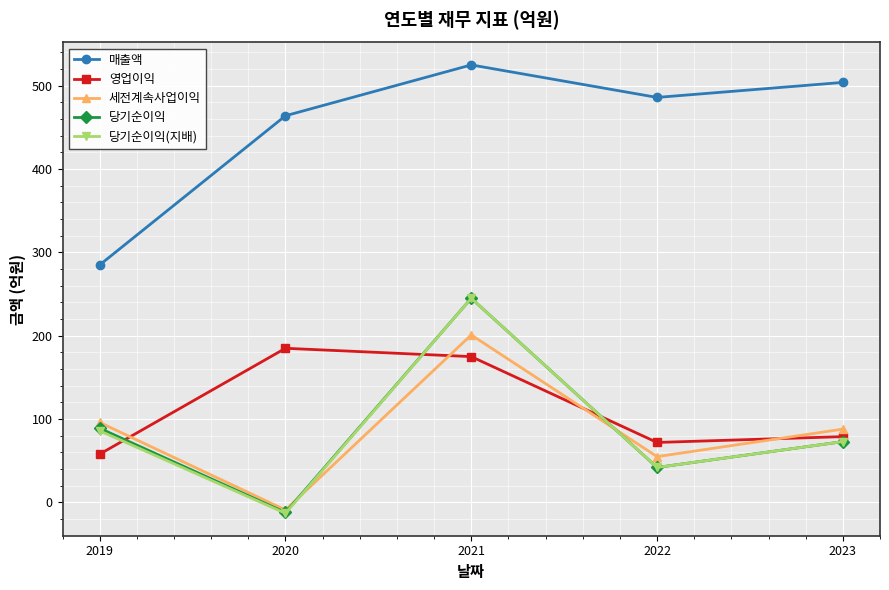

At how many categories does at least one series exceed 86?

5